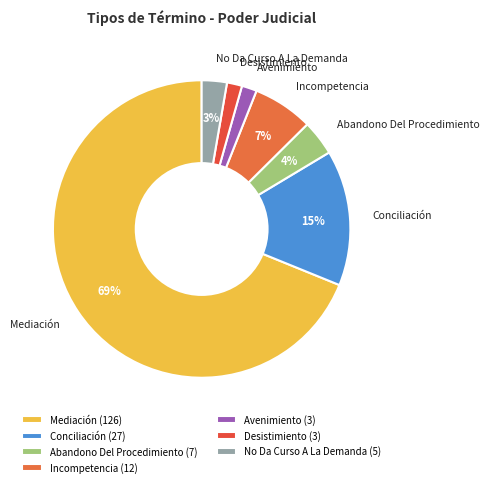

Is Mediación the majority of the pie?

Yes